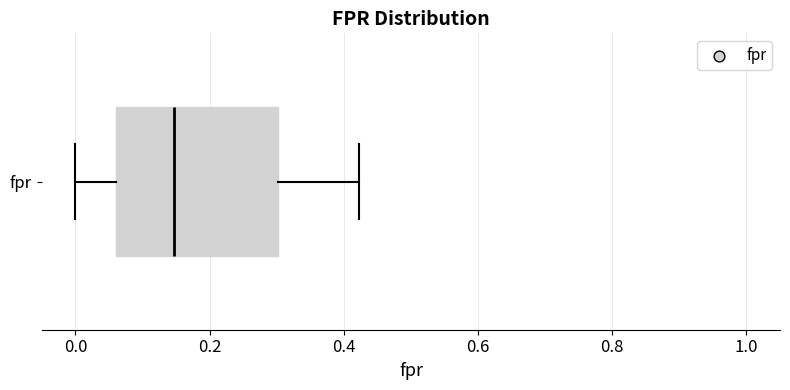

Where is the left edge of the box for fpr on the x-axis? The values are not printed on the chart, so give them approximately, as read against the axis.

0.06